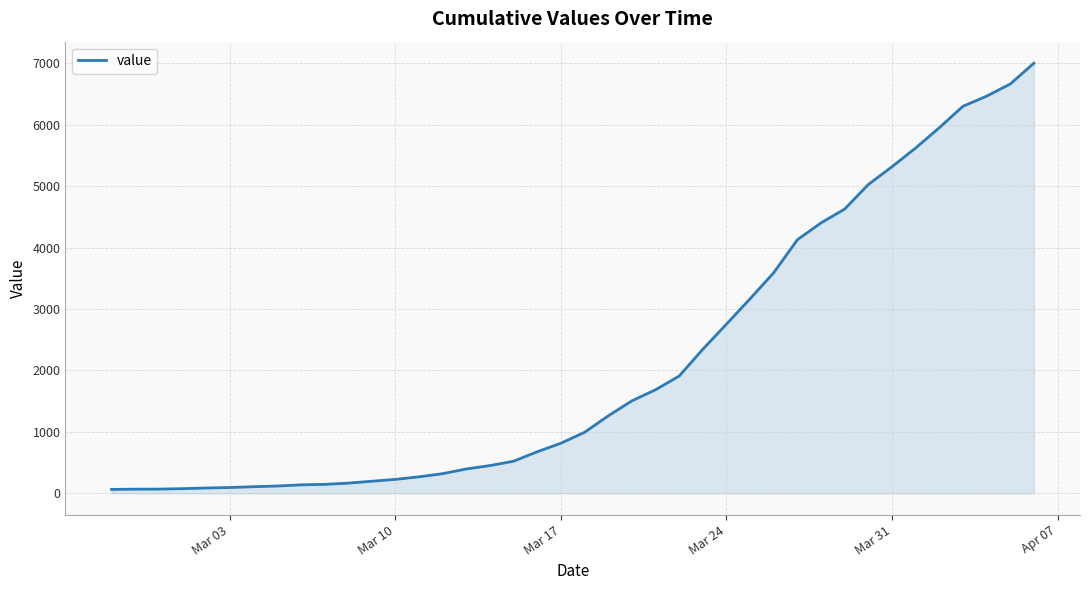

What is the difference between the maximum and minimum values?

6939